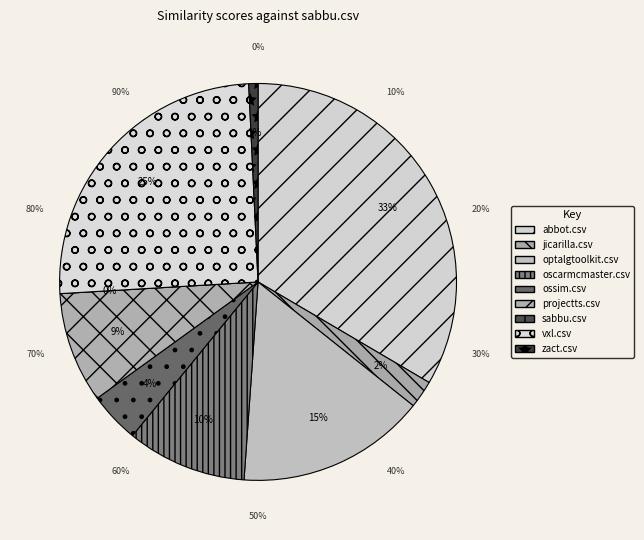

What percentage is the optalgtoolkit.csv slice, to the nearest percent?

15%